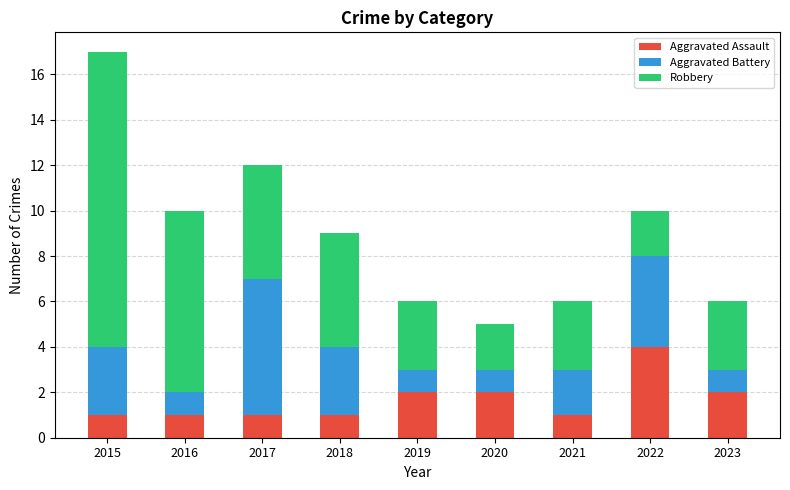

The Aggravated Assault series shows 4 at 2022. True or false?

True